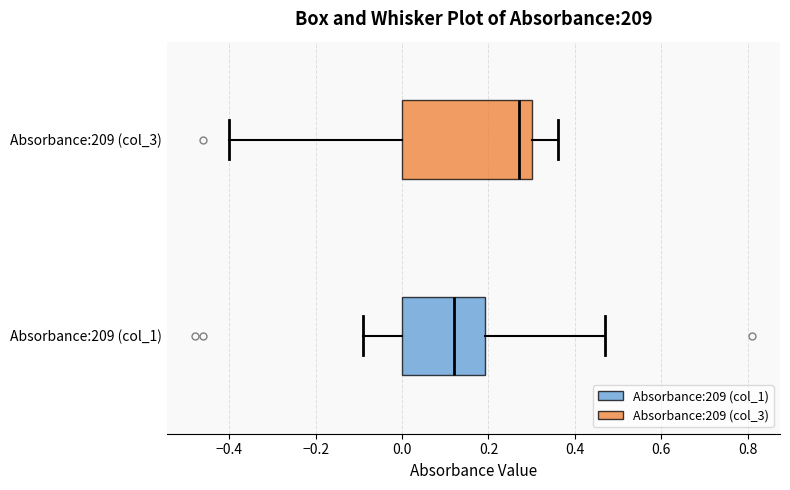

Which box has the furthest to the left median line?

Absorbance:209 (col_1)